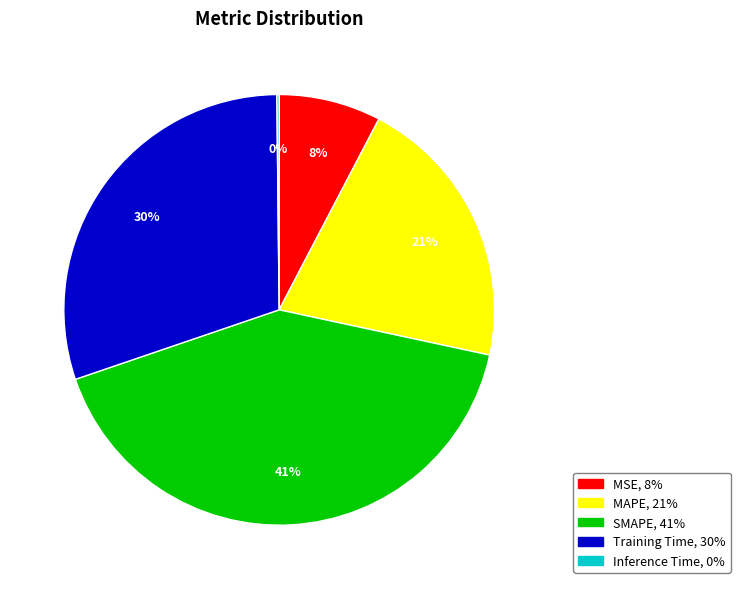

Does any single category account for the majority?

No